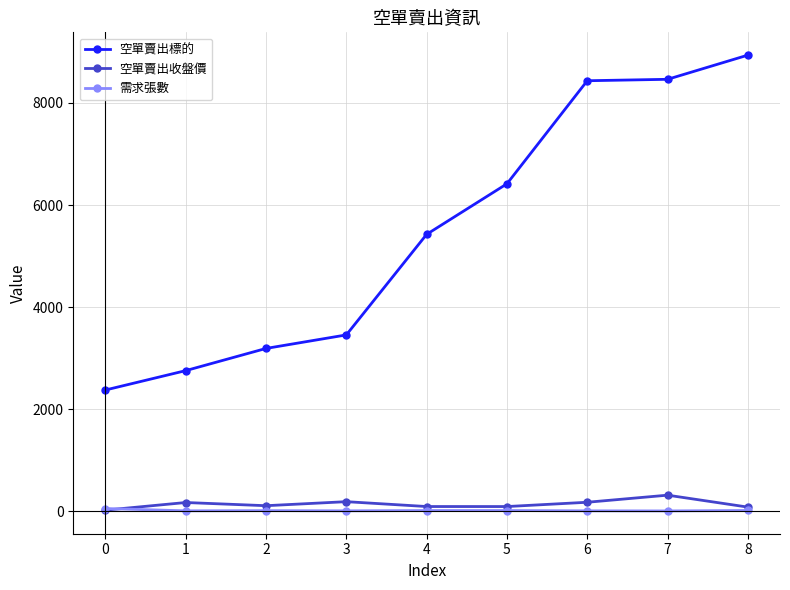

What is the difference between the maximum and second lowest values in the 需求張數 series?

45.0